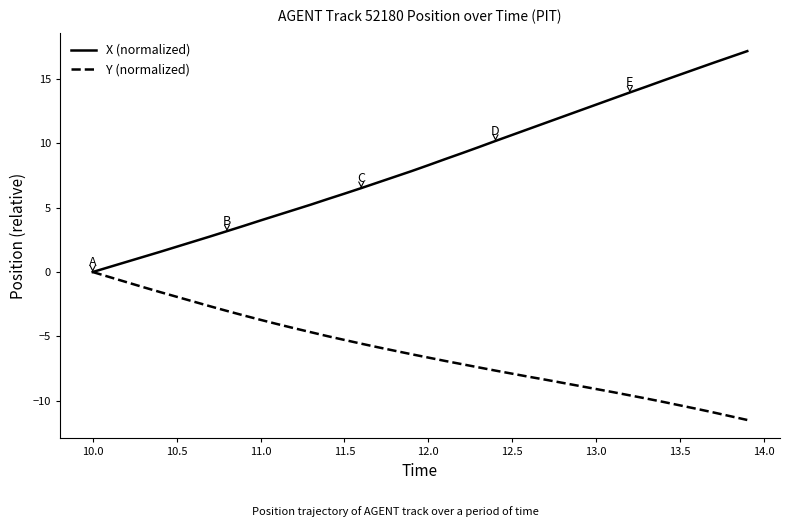

Which series has the widest spread of values?

X (normalized)